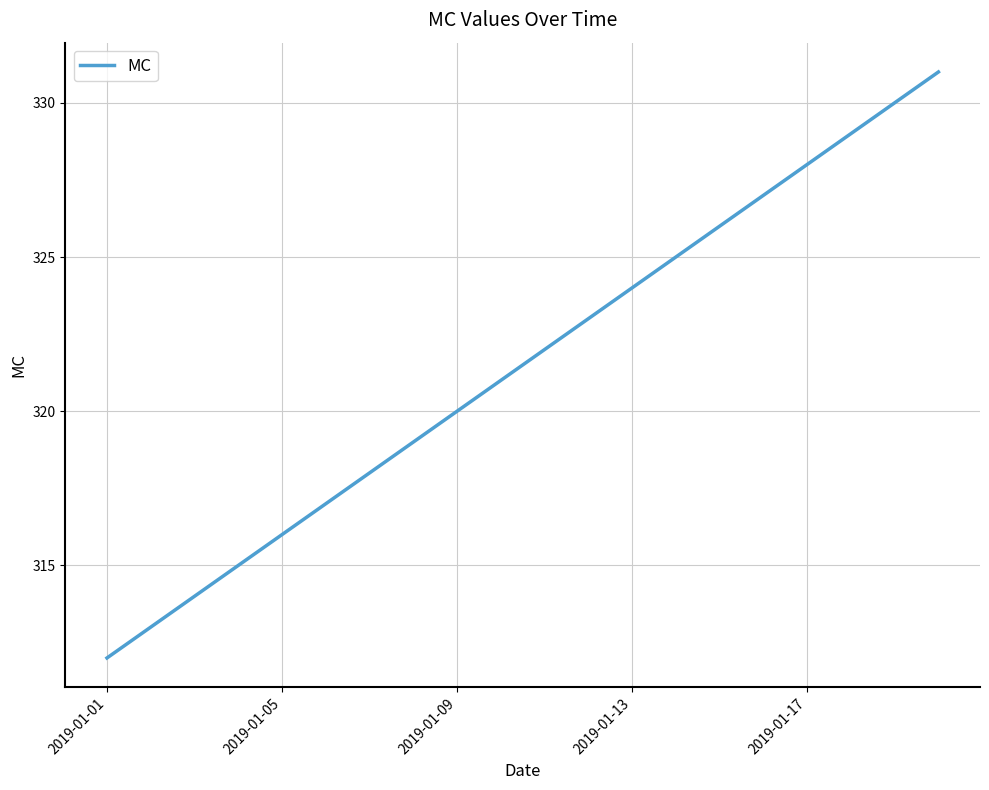

What is the smallest value displayed?

312